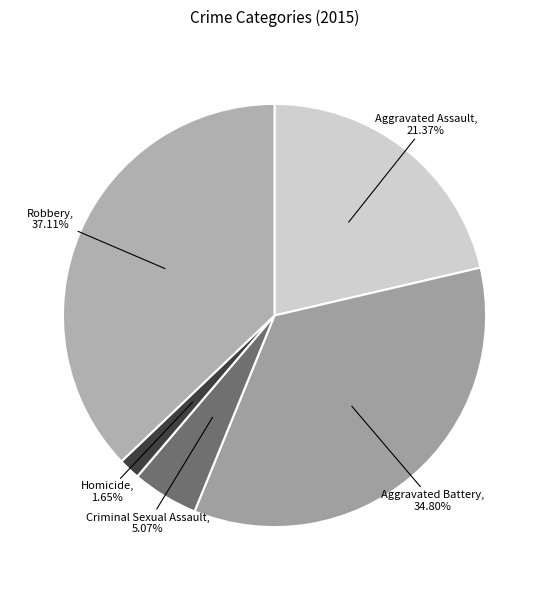

To the nearest percent, what is the combined percentage of Robbery and Criminal Sexual Assault?

42%